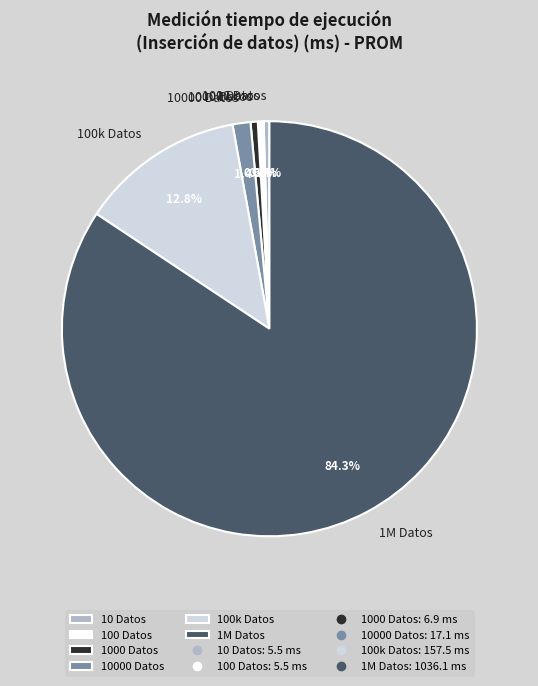

How many slices are in this pie chart?

6